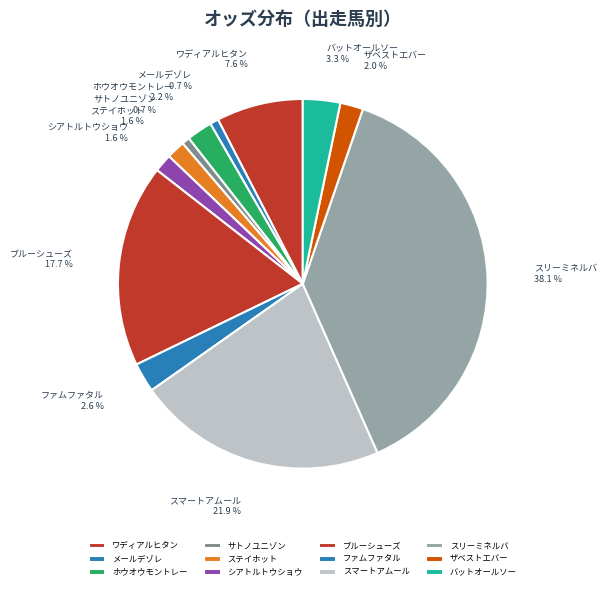

Is there any slice that represents more than half of the pie?

No